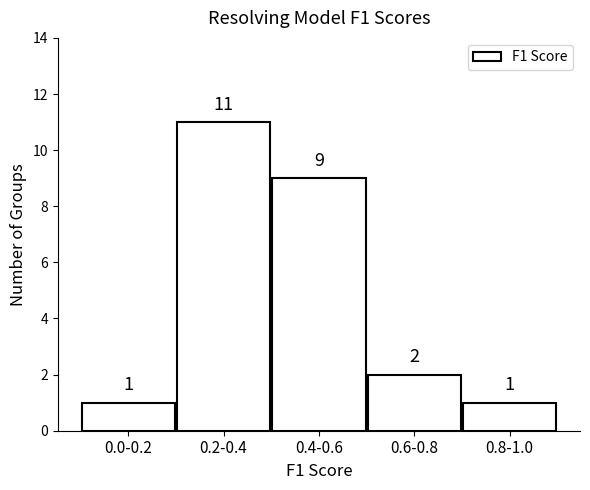

Reading left to right, what are all the values shown in this chart?

1	11	9	2	1